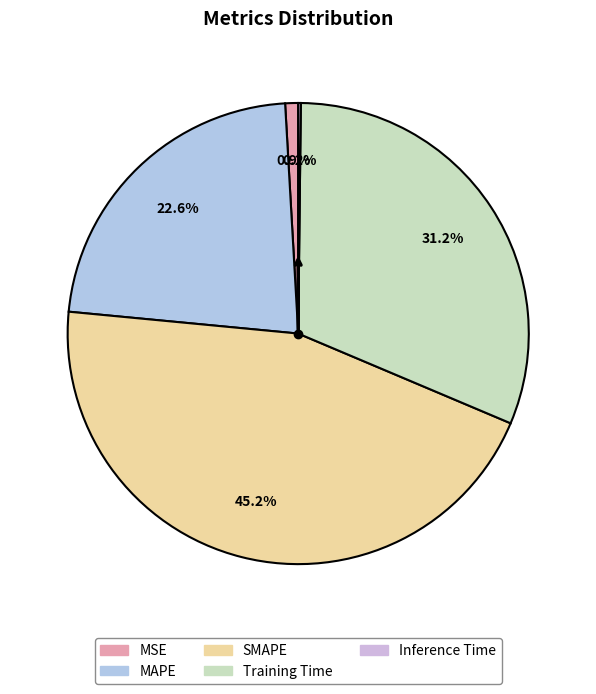

Does SMAPE account for over 50% of the chart?

No